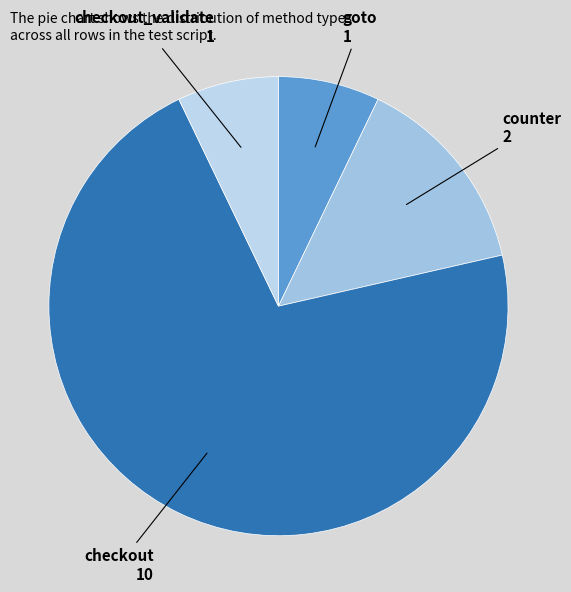

Is it true that counter is 14% of the pie?

True